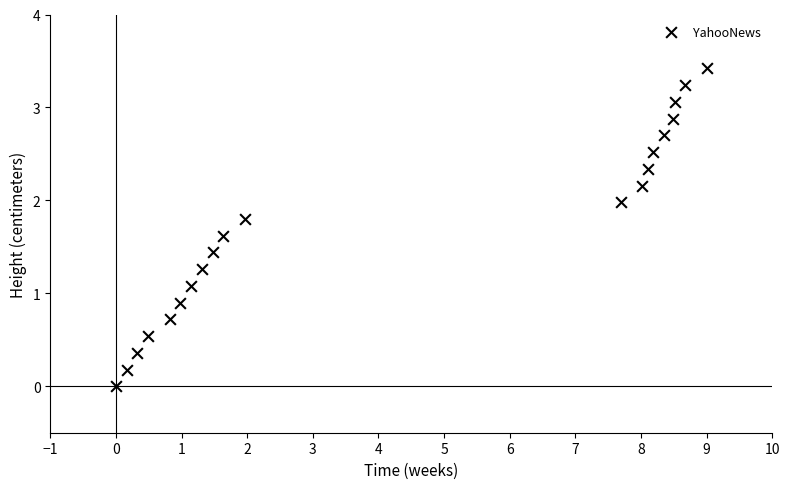

What is the range of X values (max minus min)?

9.0